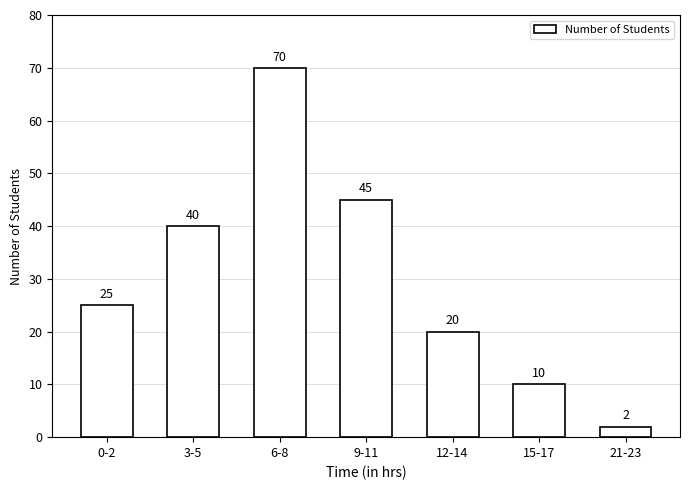

Reading right to left, extract all data points from this chart.

2	10	20	45	70	40	25